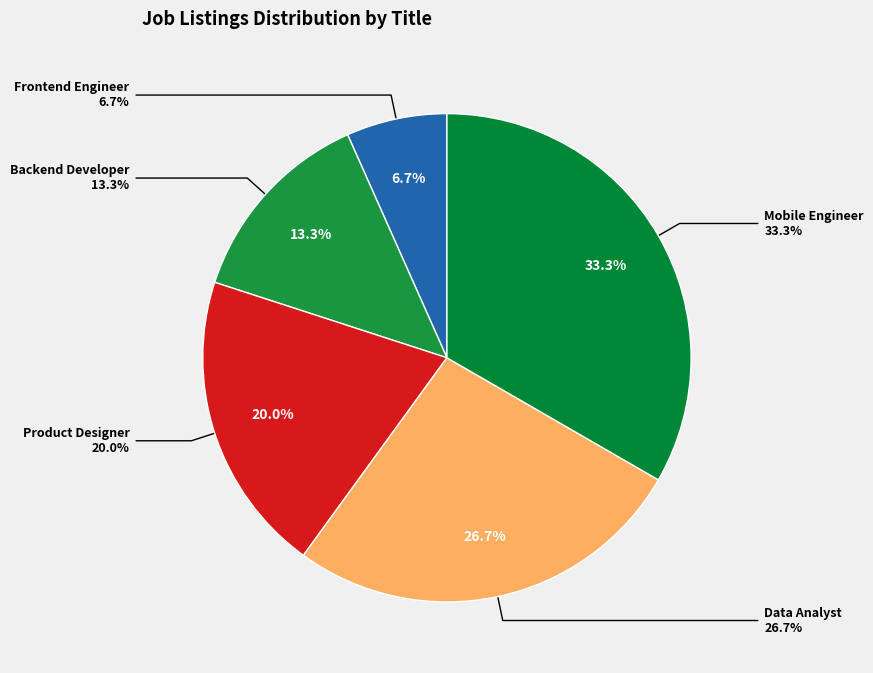

Does any single category account for the majority?

No